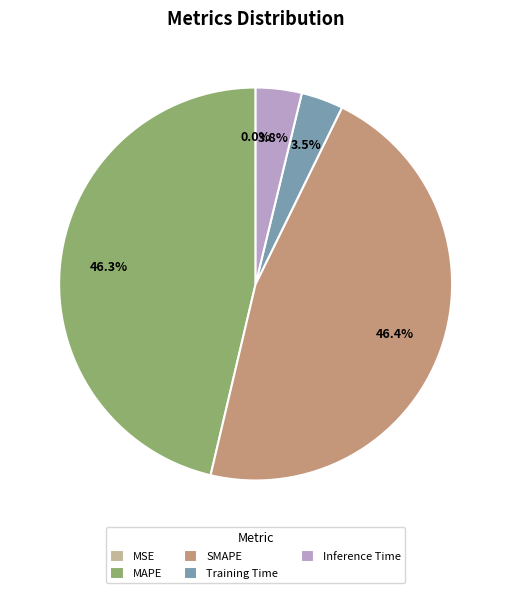

To the nearest percent, what is the difference between the Training Time and SMAPE slice percentages?

43%